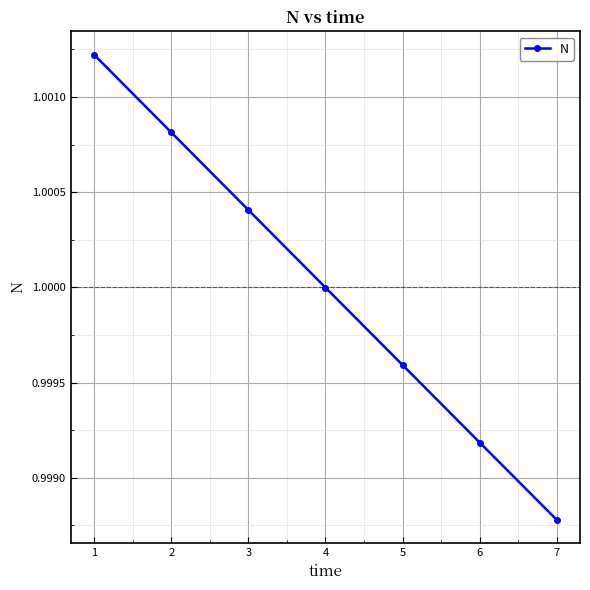

At which category does the chart reach its minimum across all series?

7